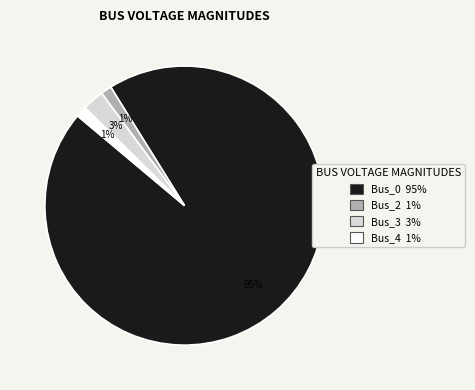

Count the number of slices in the pie.

4